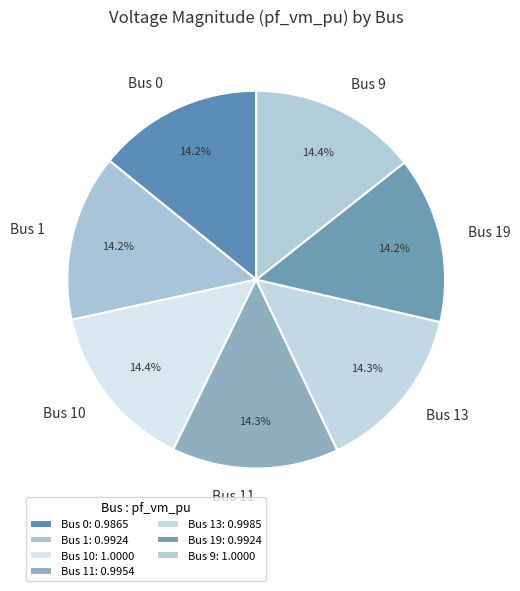

How many slices are in this pie chart?

7